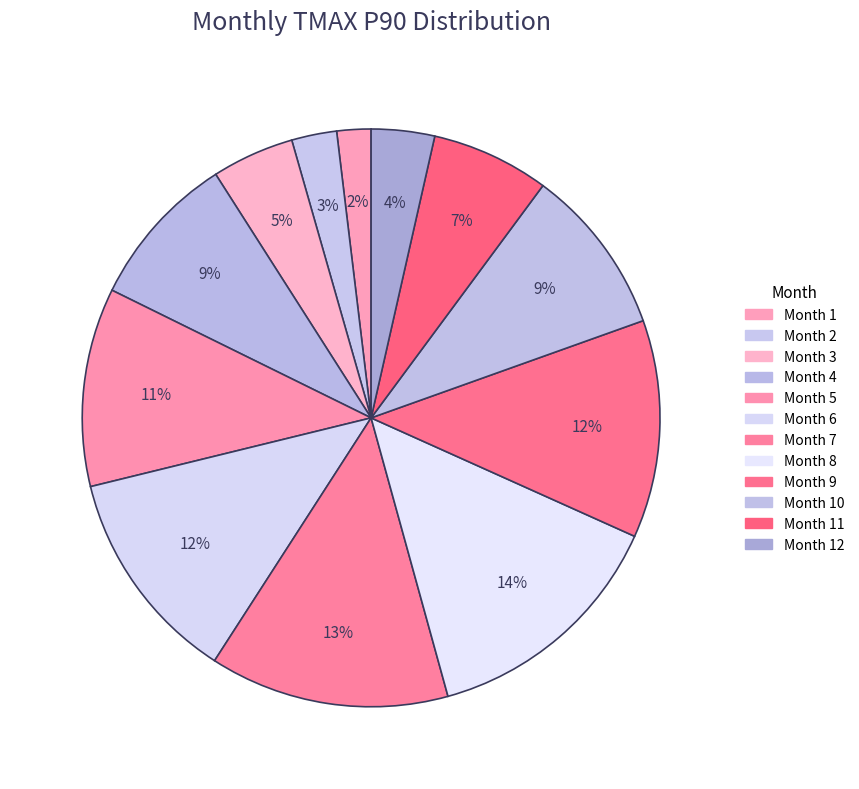

Count the number of slices in the pie.

12